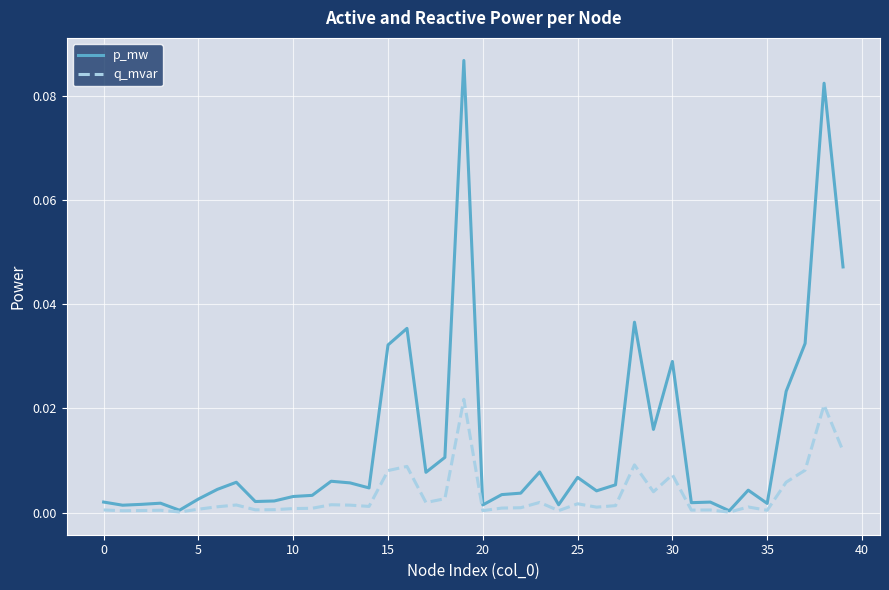

List the series in order of their peak value, highest first.

p_mw, q_mvar